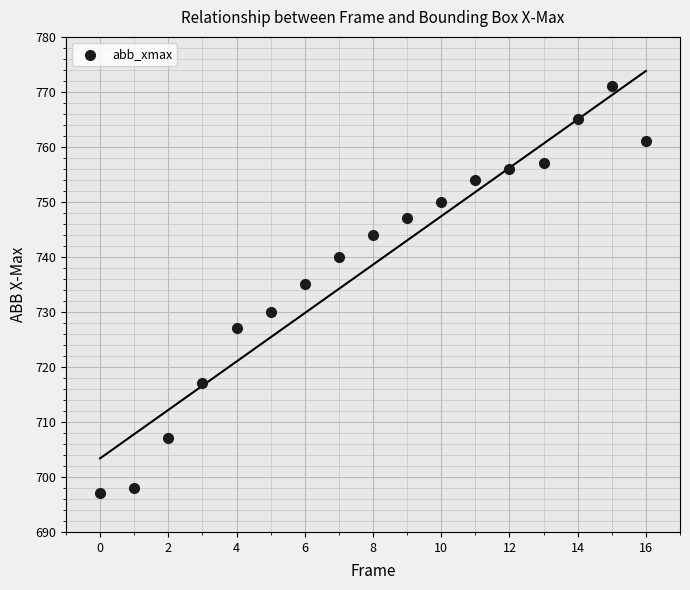

What Y value in the scatter plot is closest to 734?

735